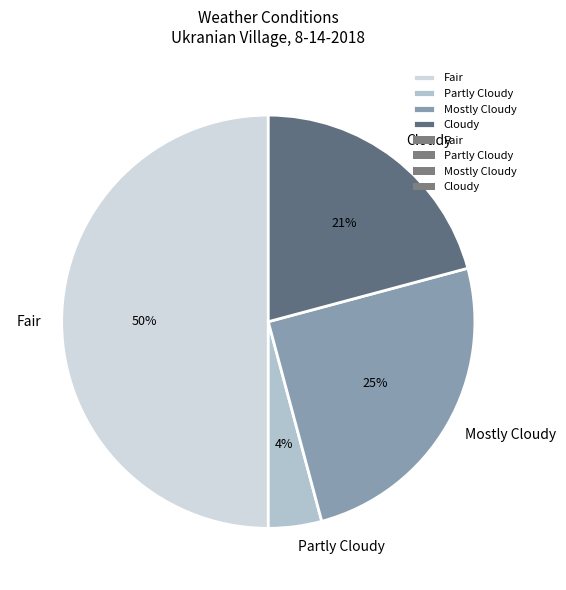

Does Partly Cloudy account for over 50% of the chart?

No